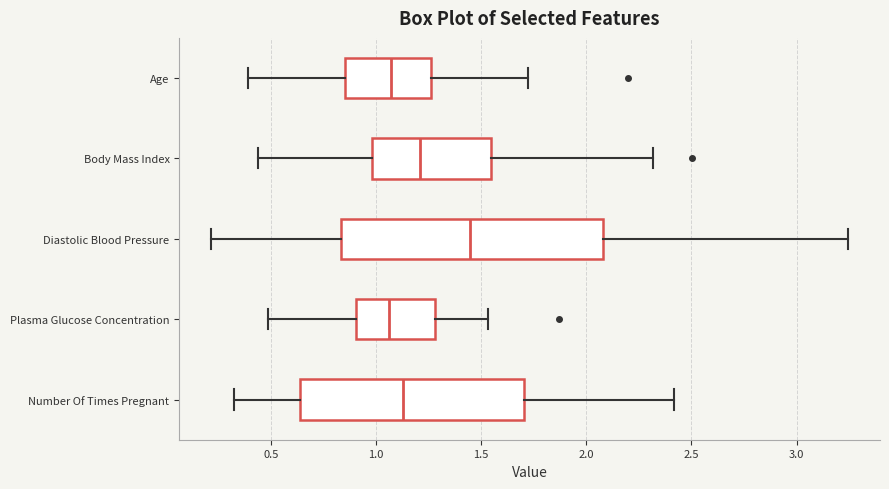

Reading bottom to top, transcribe this box plot: for each box, give where its median line is, the range the box spans, and where its two whiskers end, as read against the x-axis. The values are not printed on the chart, so give them approximately, as read against the axis.

Number Of Times Pregnant: median 1.15, box 0.65 to 1.70, whiskers 0.30 to 2.40
Plasma Glucose Concentration: median 1.05, box 0.90 to 1.30, whiskers 0.50 to 1.55
Diastolic Blood Pressure: median 1.45, box 0.85 to 2.10, whiskers 0.20 to 3.25
Body Mass Index: median 1.20, box 1.00 to 1.55, whiskers 0.45 to 2.30
Age: median 1.05, box 0.85 to 1.25, whiskers 0.40 to 1.70